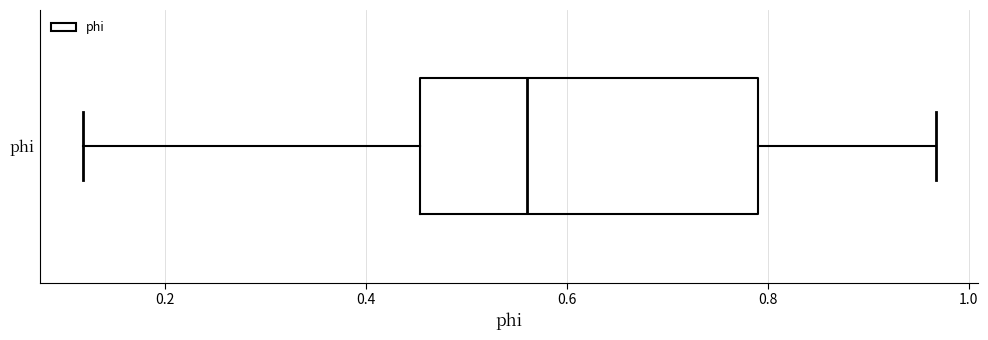

Transcribe this box plot: give where the median line is, the range the box spans, and where the two whiskers end, as read against the x-axis. The values are not printed on the chart, so give them approximately, as read against the axis.

median 0.56, box 0.46 to 0.80, whiskers 0.12 to 0.96